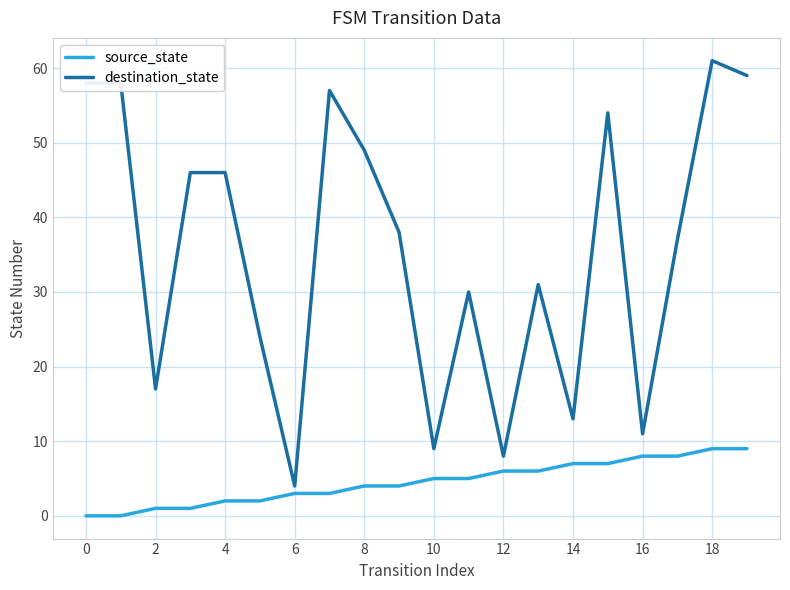

What is the minimum value for destination_state?

4